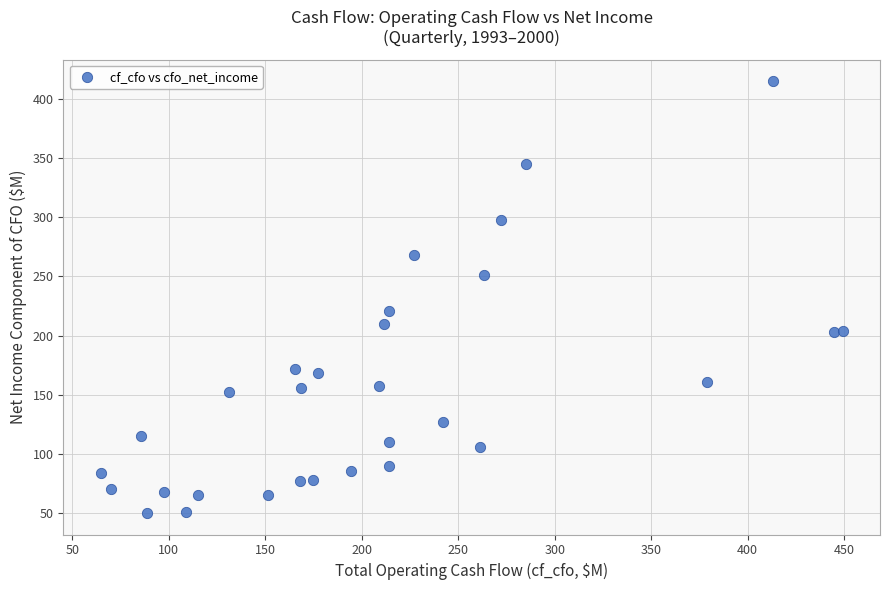

What Y value in the scatter plot is closest to 232?

220.6